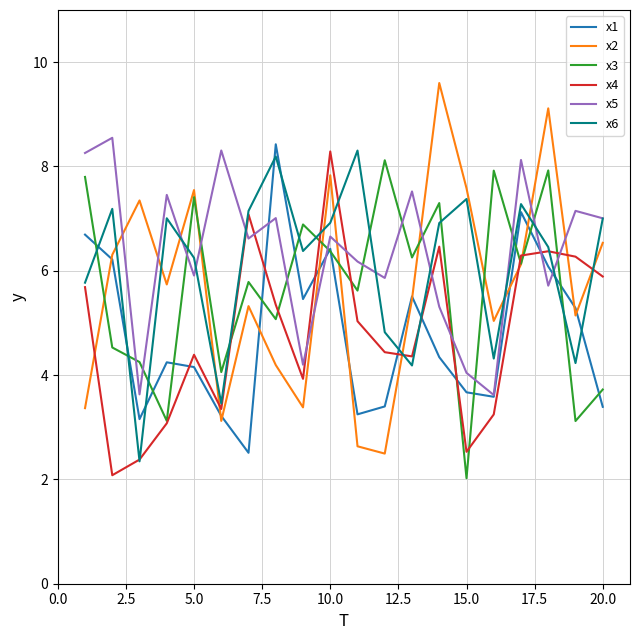

Which series has the widest spread of values?

x2